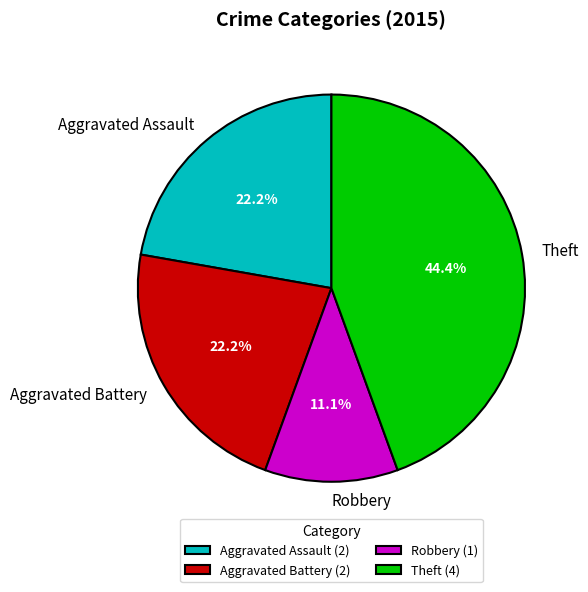

Count the number of slices in the pie.

4